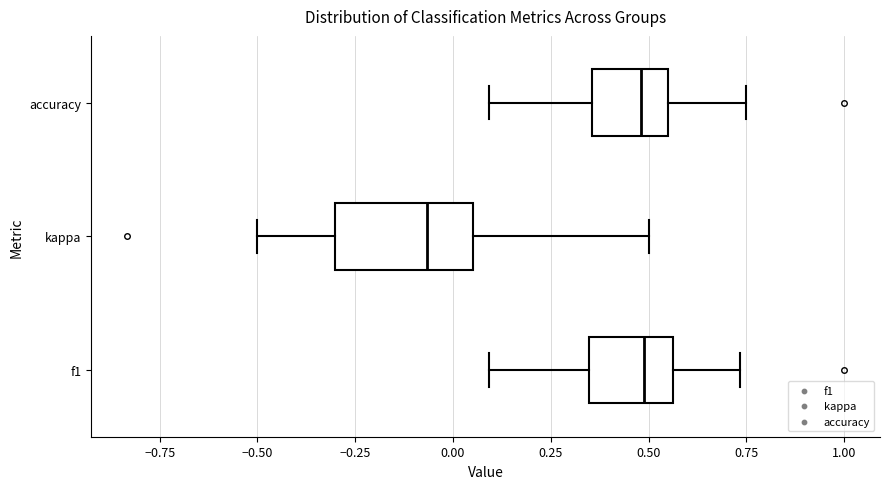

Which box is the widest, from its left edge to its right edge?

kappa